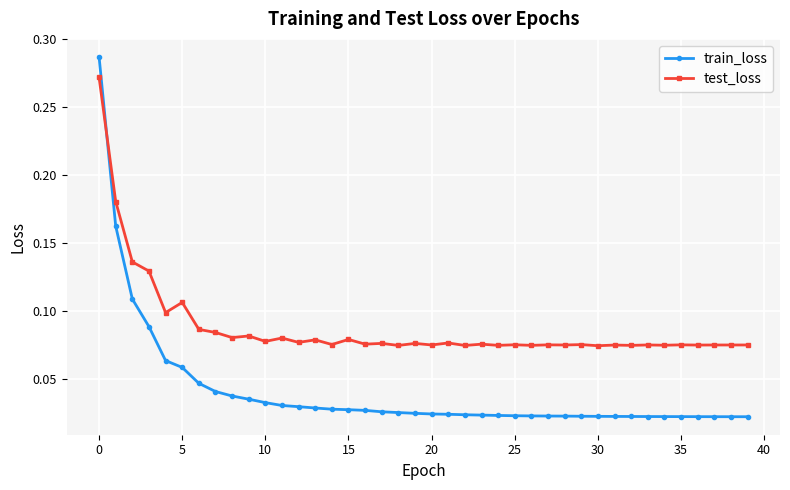

How many lines are shown in the chart?

2